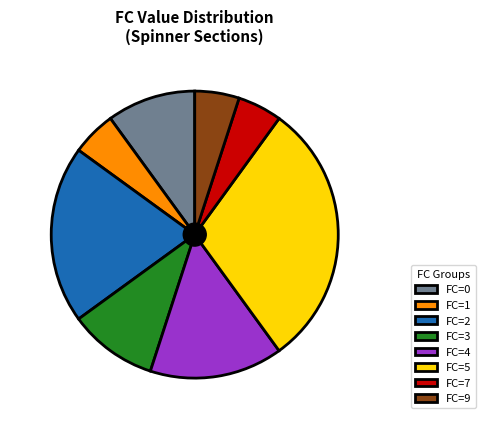

What is the largest slice in the pie chart?

FC=5